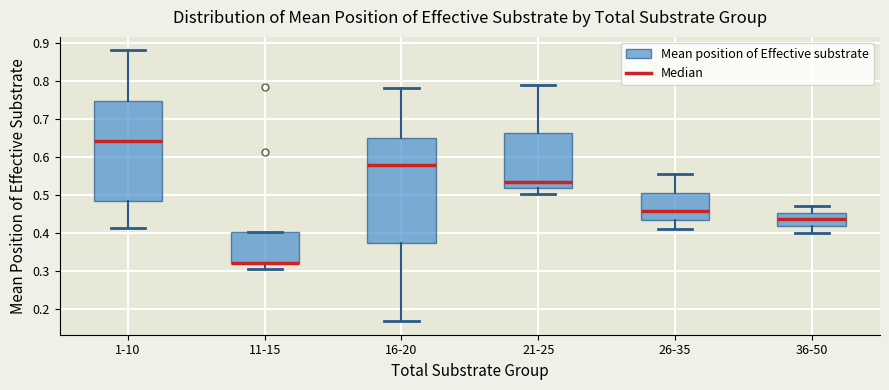

Comparing the boxes themselves (not the whiskers), which one is the tallest?

16-20